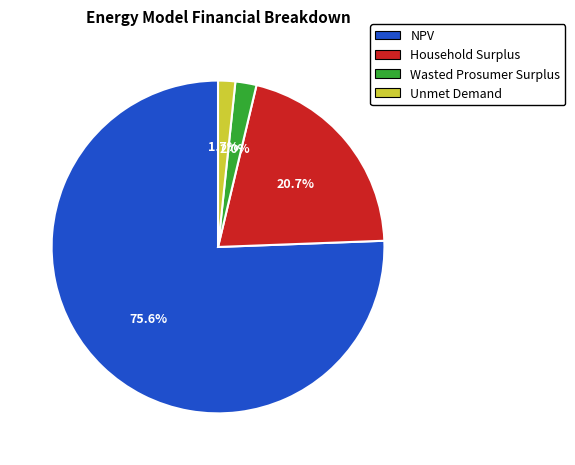

How many segments does this pie chart have?

4